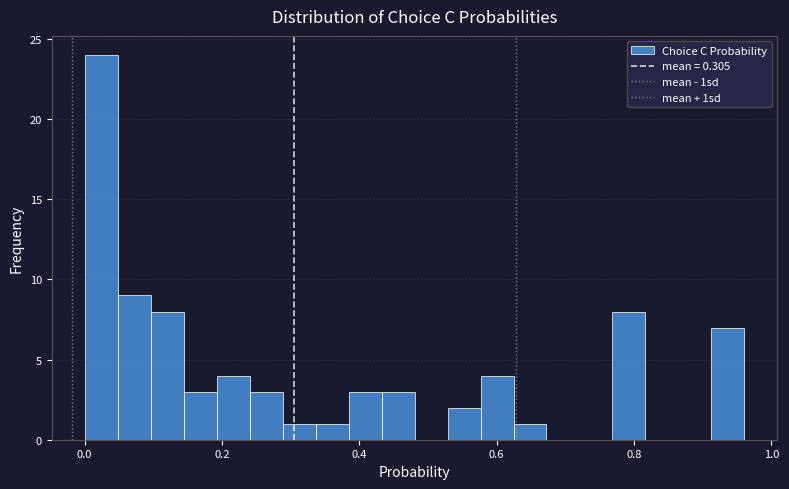

Read against the x-axis, roughly where is the centre of the tallest bar?

0.02